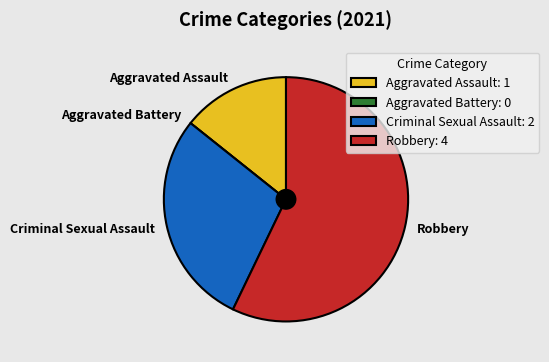

Is there a majority slice in this chart?

Yes